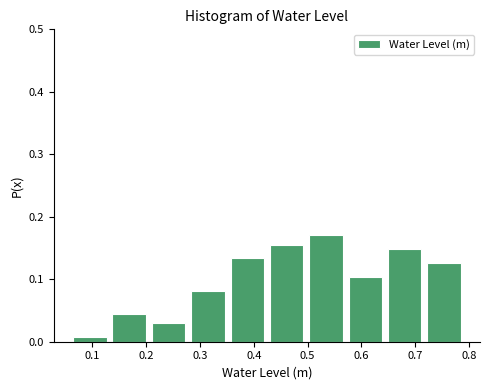

Over which range of the x-axis is the bar tallest?

0.50 to 0.57